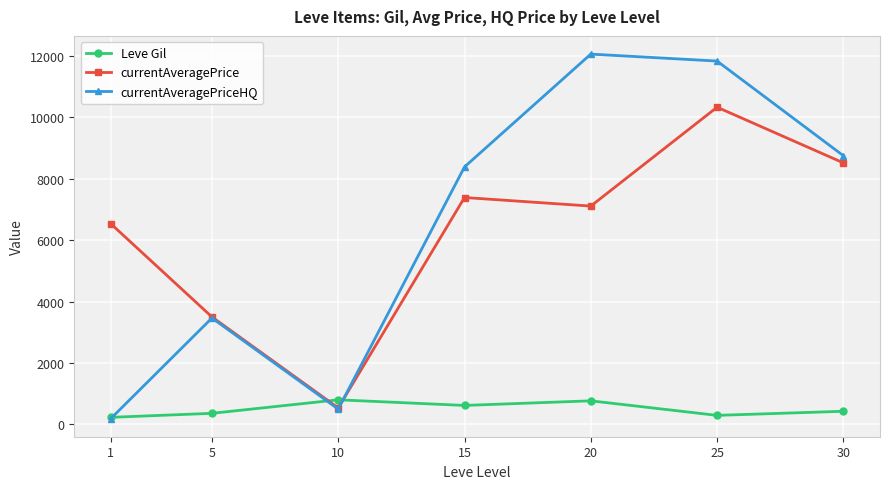

List the series in order of their peak value, lowest first.

Leve Gil, currentAveragePrice, currentAveragePriceHQ